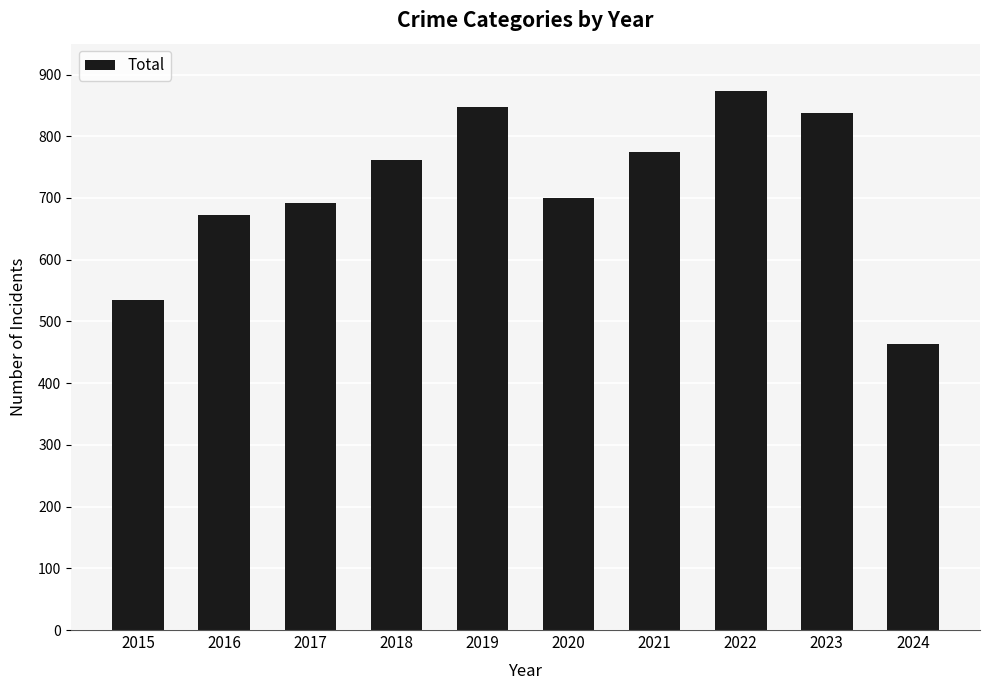

Read the value at 2019, to the nearest 10.

850